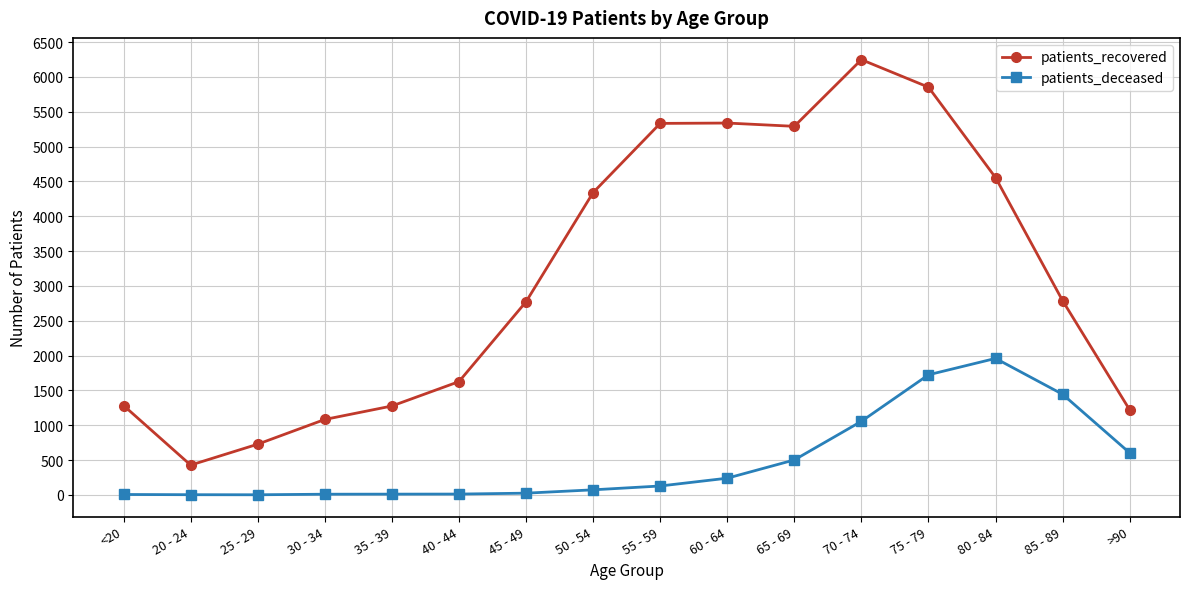

Where is the first local minimum for patients_recovered?

20 - 24